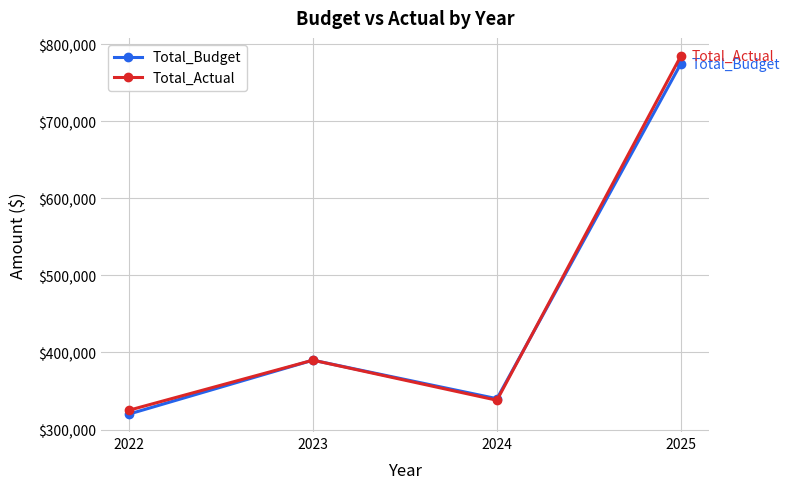

Read the Total_Actual value at 2024.

338000